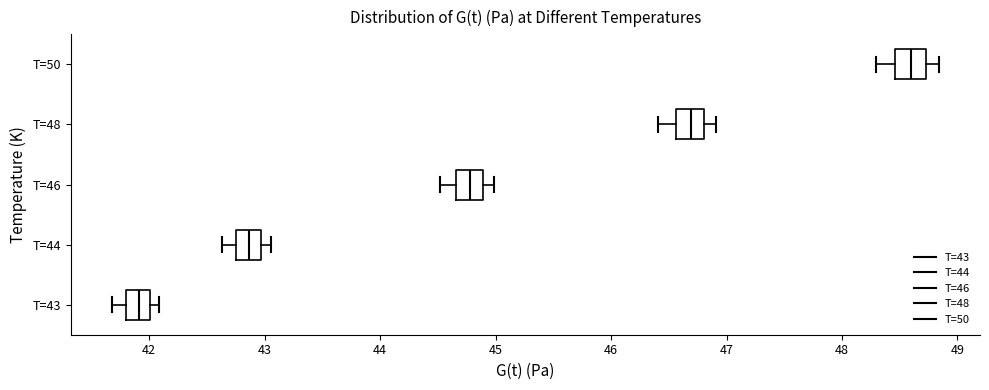

Reading bottom to top, transcribe this box plot: for each box, give where its median line is, the range the box spans, and where its two whiskers end, as read against the x-axis. The values are not printed on the chart, so give them approximately, as read against the axis.

T=43: median 41.9, box 41.8 to 42.0, whiskers 41.7 to 42.1
T=44: median 42.9, box 42.8 to 43.0, whiskers 42.6 to 43.1
T=46: median 44.8, box 44.7 to 44.9, whiskers 44.5 to 45.0
T=48: median 46.7, box 46.6 to 46.8, whiskers 46.4 to 46.9
T=50: median 48.6, box 48.5 to 48.7, whiskers 48.3 to 48.8